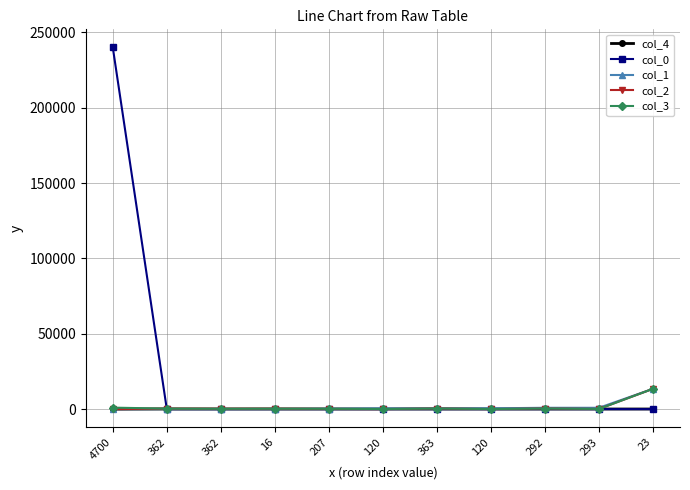

What is the total value across all series at 292?

1801